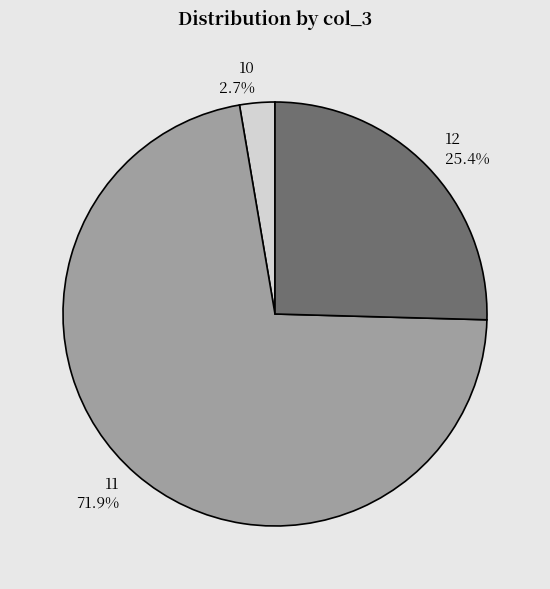

To the nearest percent, what percentage of the pie is 12?

25%